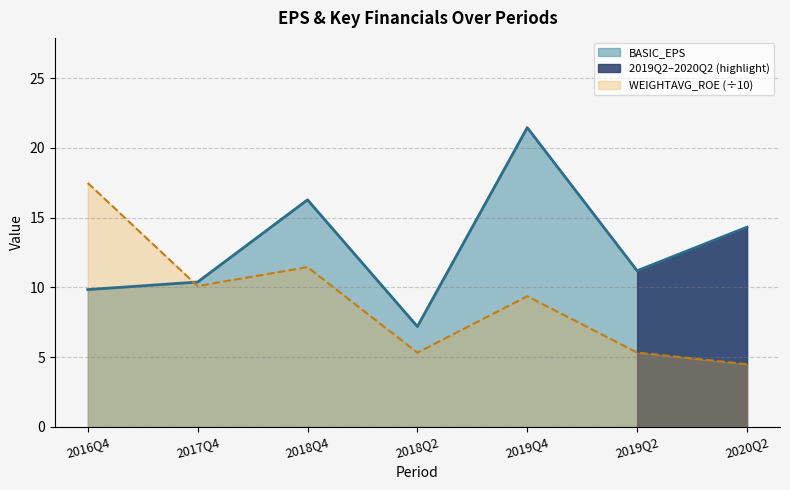

After their last crossing, which series has the higher values: BASIC_EPS or WEIGHTAVG_ROE?

BASIC_EPS